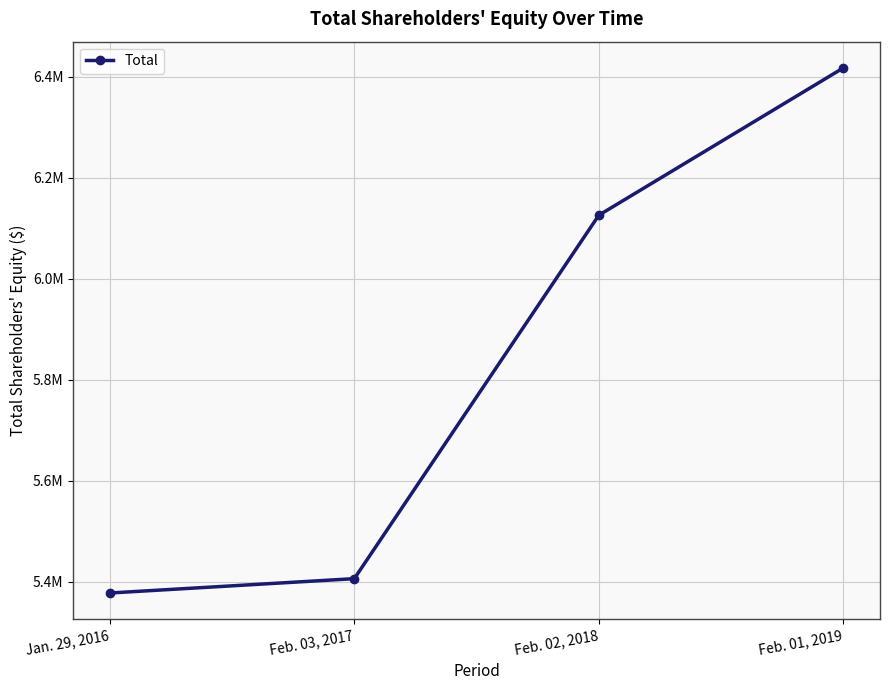

Which label corresponds to the largest value in the chart?

Feb. 01, 2019